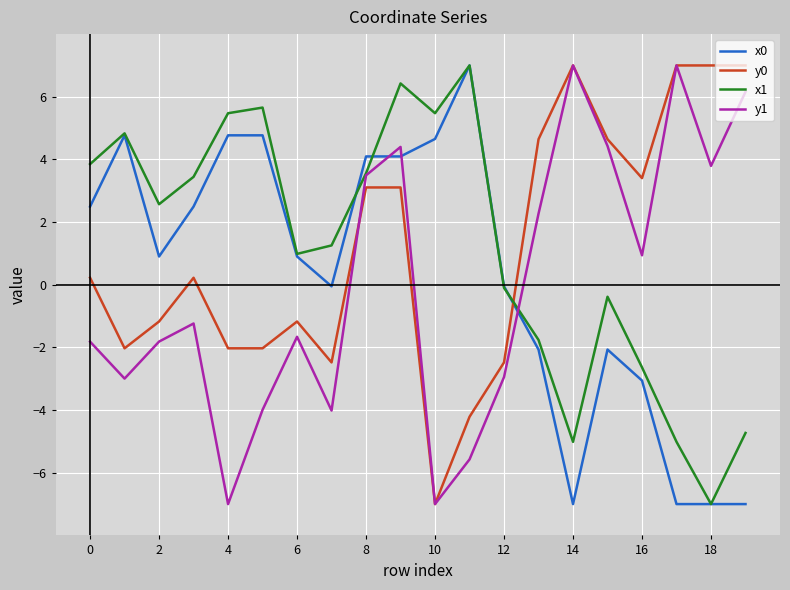

What is the lowest value of the x1 series?

-7.0